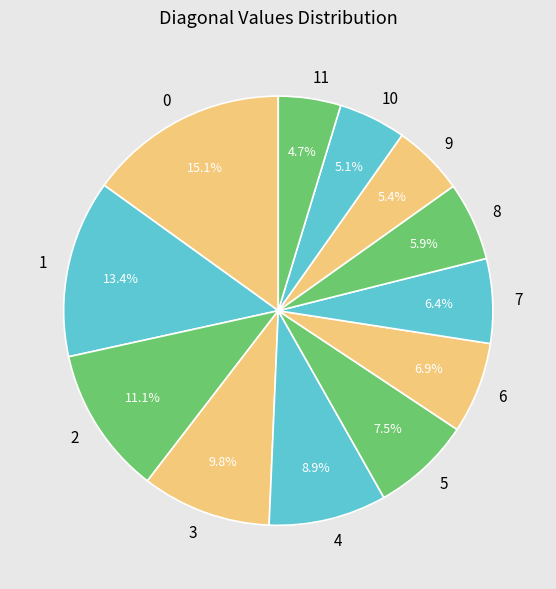

To the nearest percent, what percentage of the pie is 10?

5%